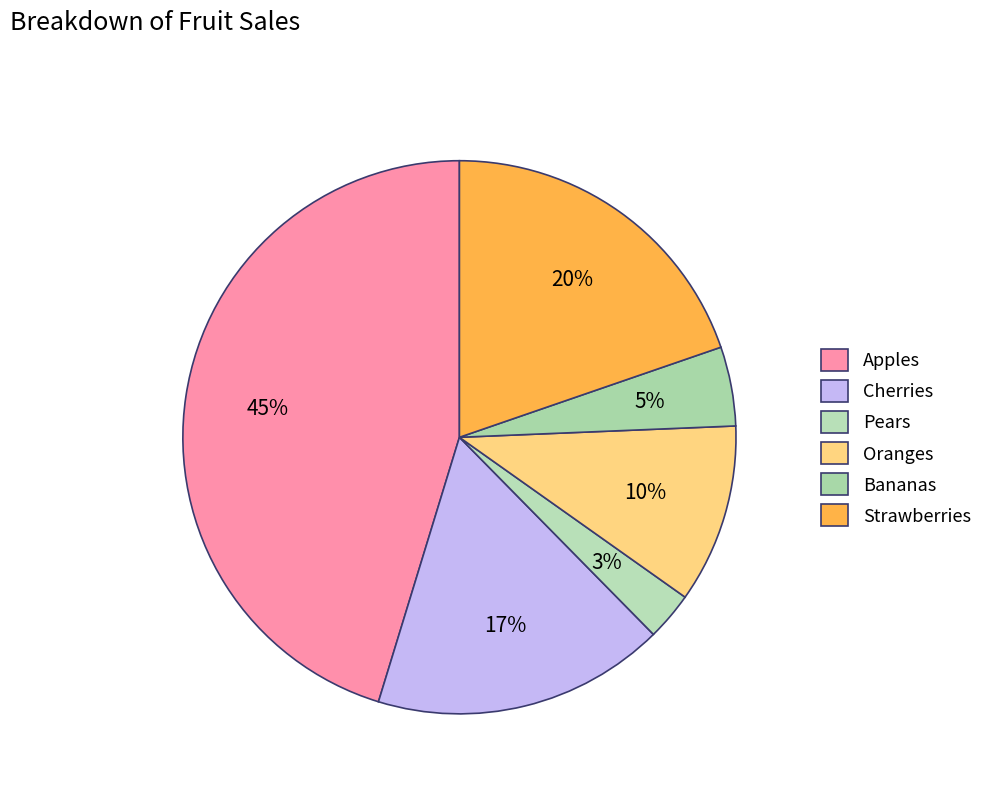

To the nearest percent, what is the difference between the Oranges and Apples slice percentages?

35%